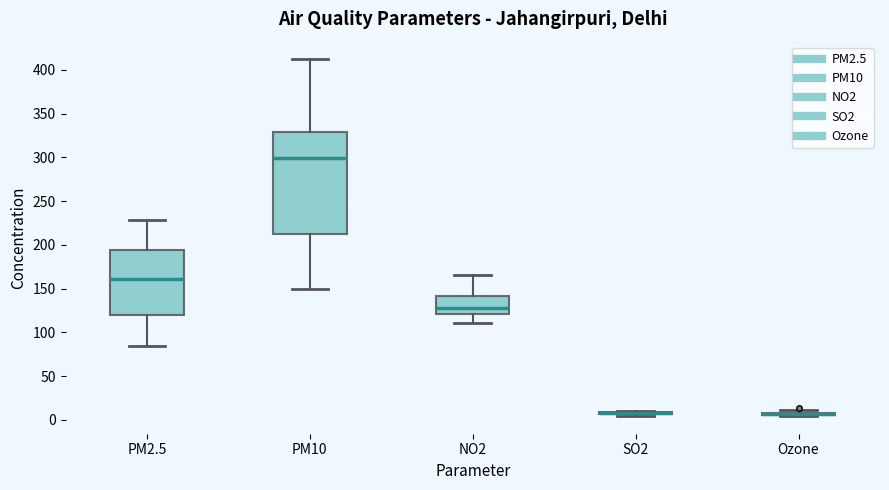

Where is the upper edge of the box for PM2.5 on the y-axis? The values are not printed on the chart, so give them approximately, as read against the axis.

195